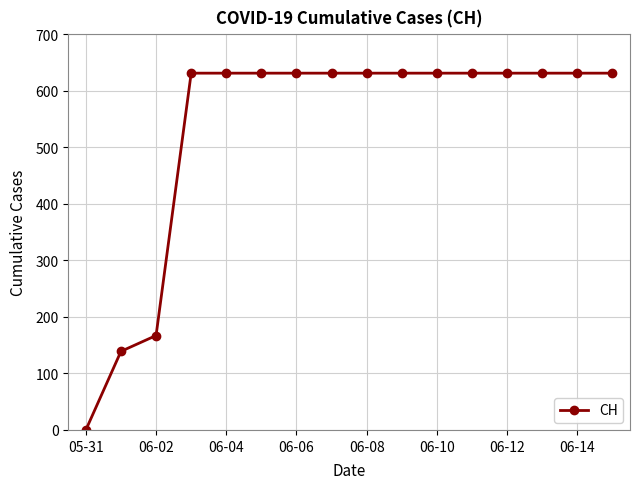

What is the value of the 8th point from the left?

631